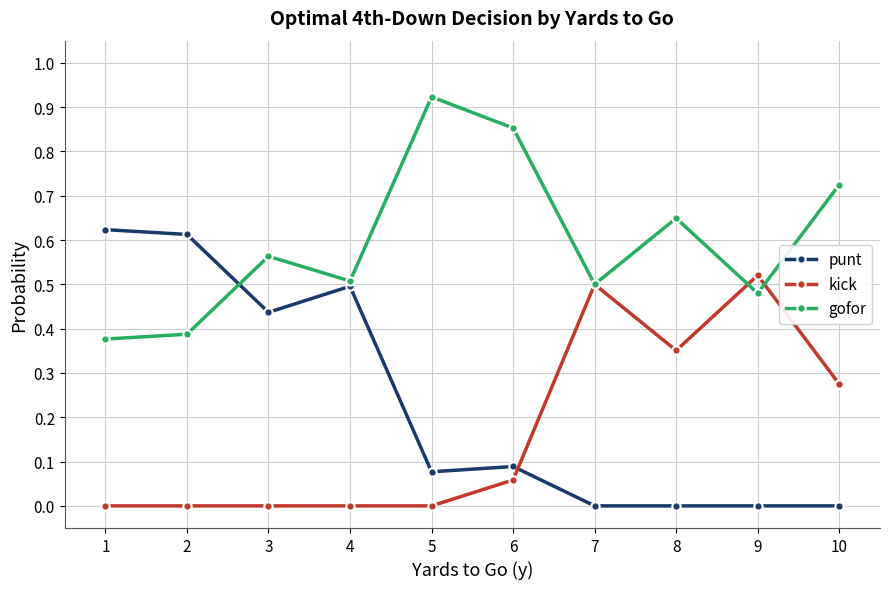

Which series has the largest range (max minus min)?

punt